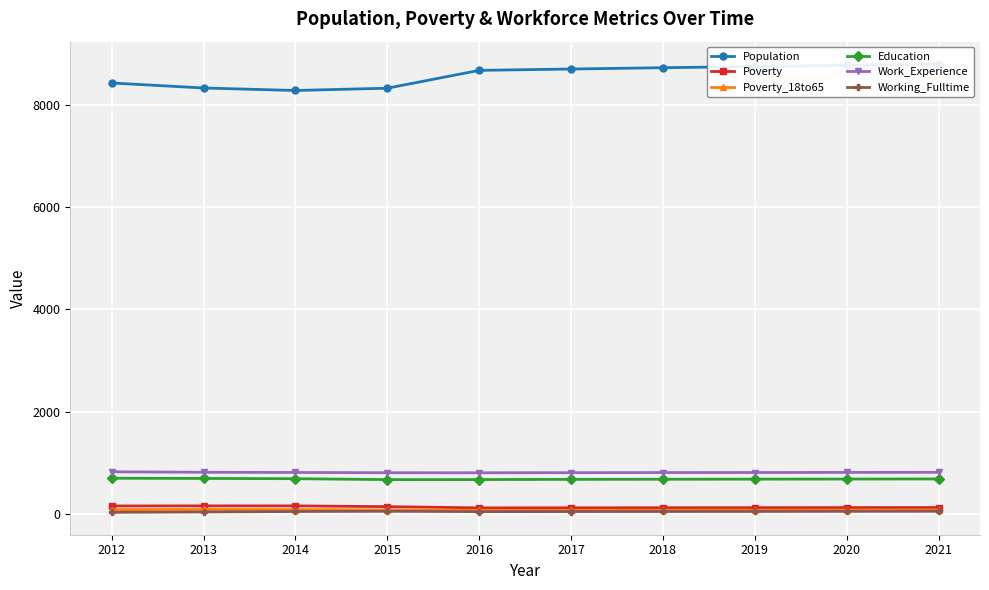

Is it true that Working_Fulltime equals 80 at 2020?

False